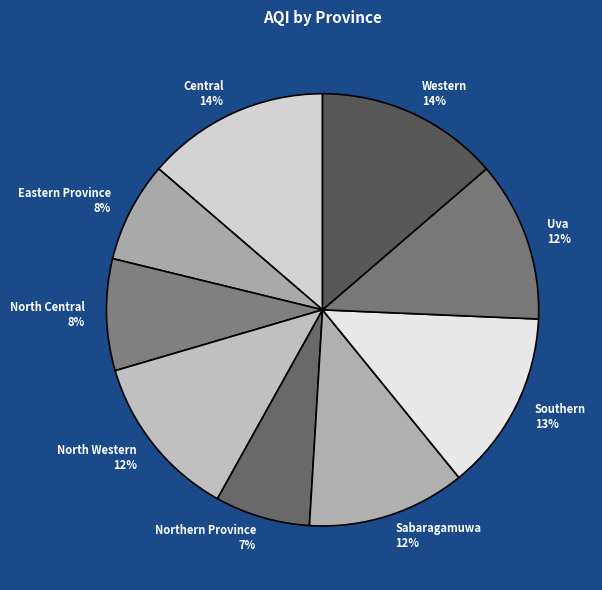

What percentage is the Uva slice, to the nearest percent?

12%